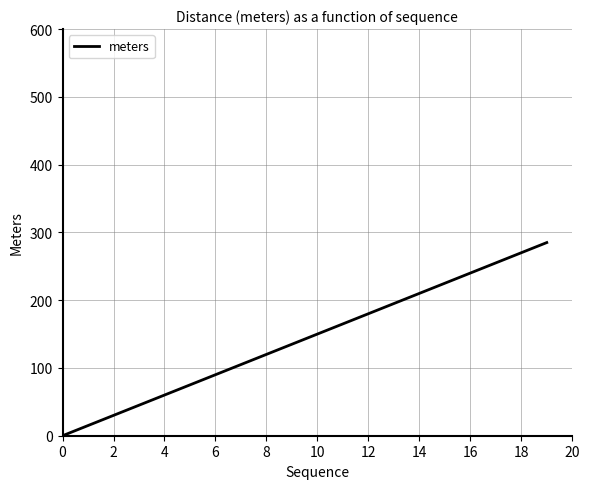

What is the greatest value displayed?

285